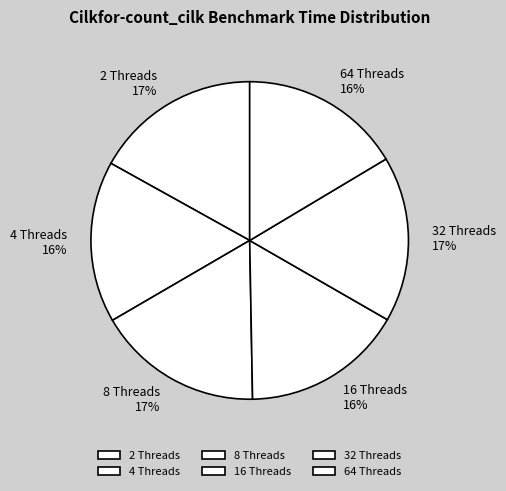

What percentage is the 64 Threads slice, to the nearest percent?

16%